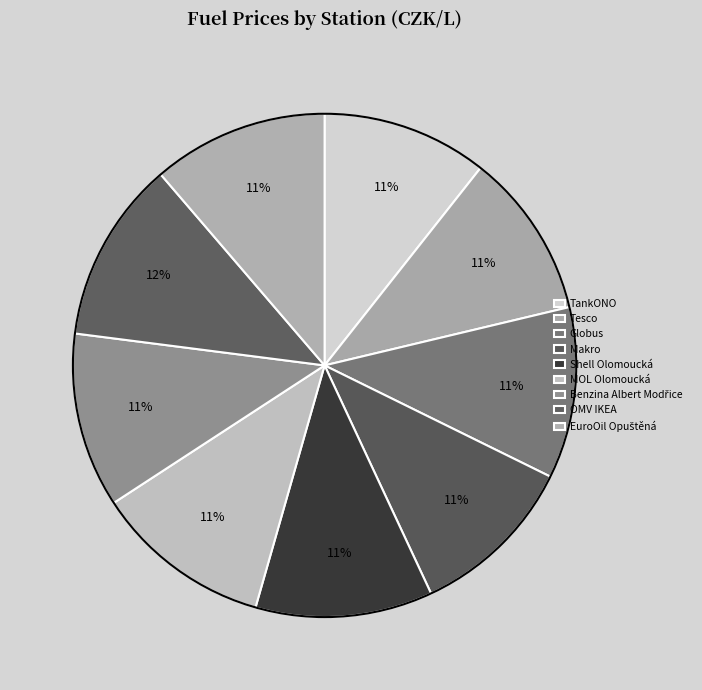

The Makro slice represents 11% of the pie. True or false?

True